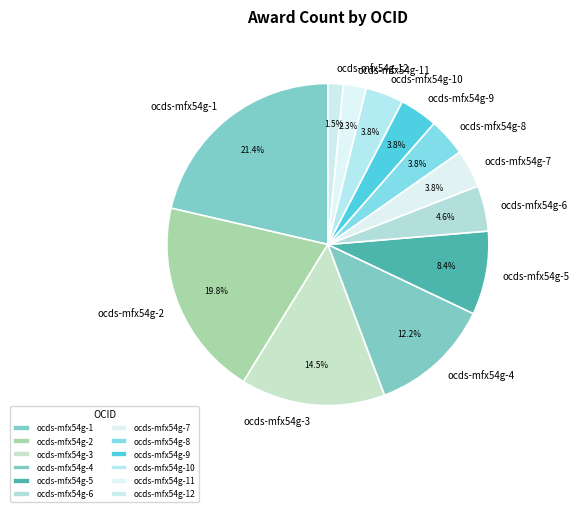

Is ocds-mfx54g-2 the majority of the pie?

No